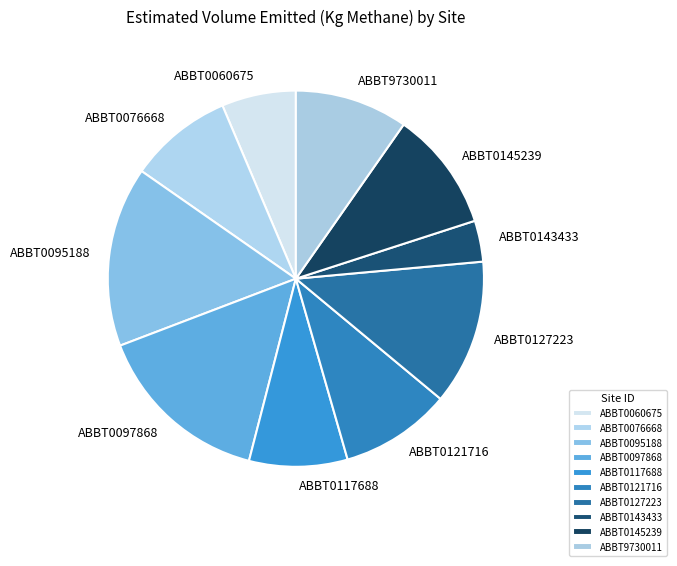

Is there a majority slice in this chart?

No